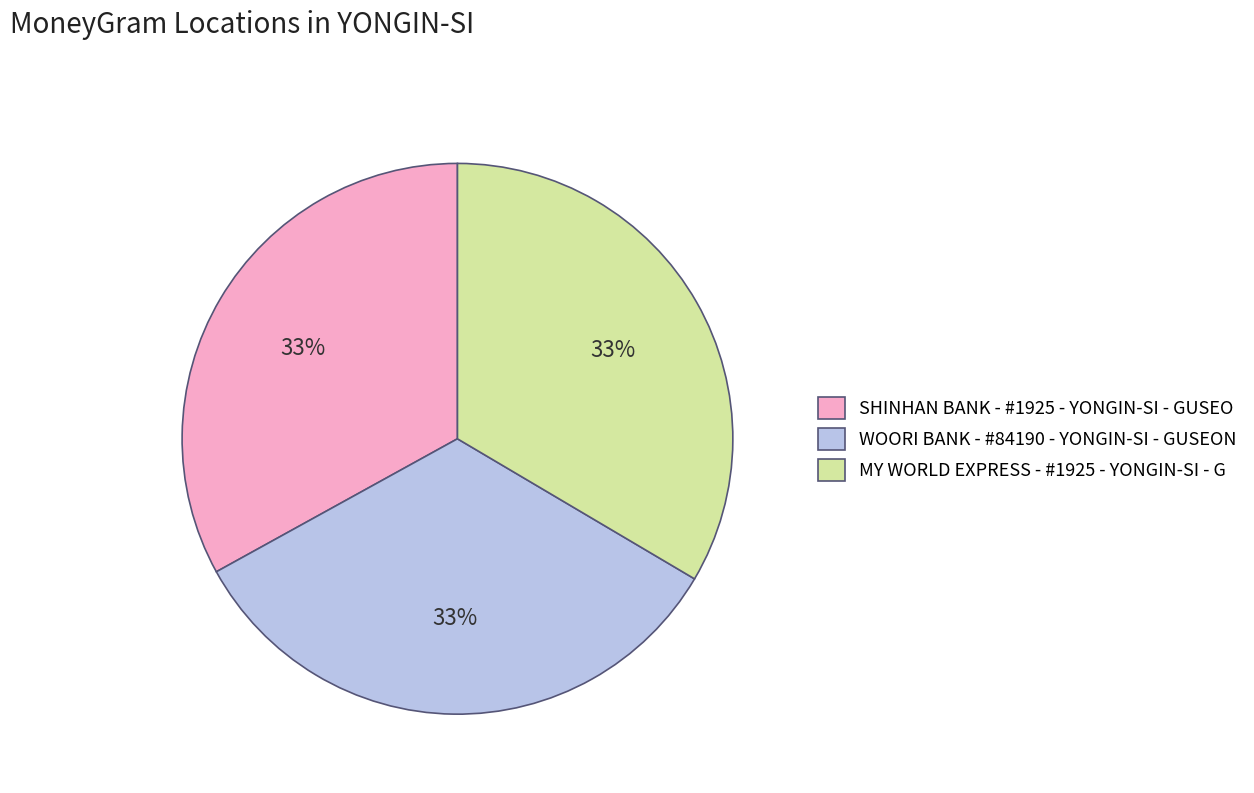

To the nearest percent, what percentage of the pie is MY WORLD EXPRESS - #1925 - YONGIN-SI - G?

33%